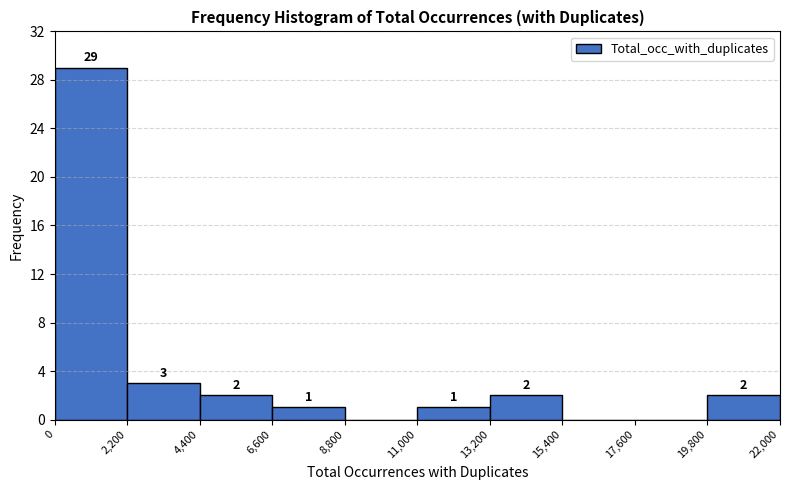

Which range on the x-axis has the tallest bar?

0 to 2,200